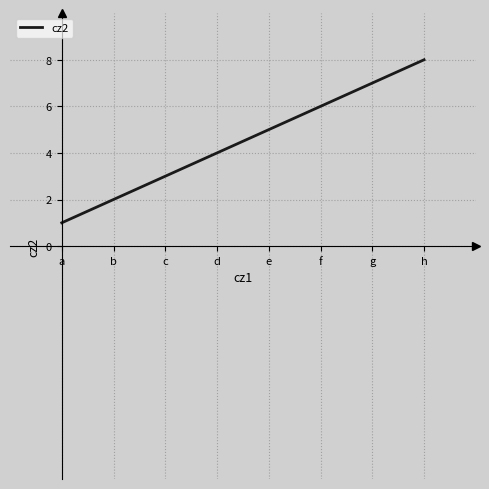

Is this an area chart (filled region under the line)?

No